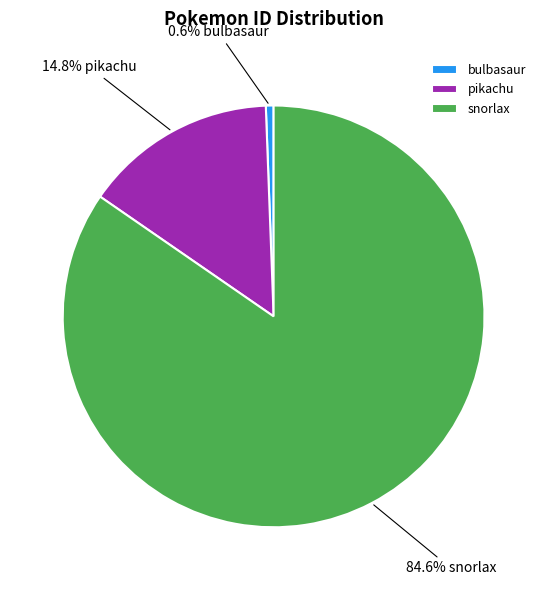

What percentage do pikachu and bulbasaur together represent?

15.4%